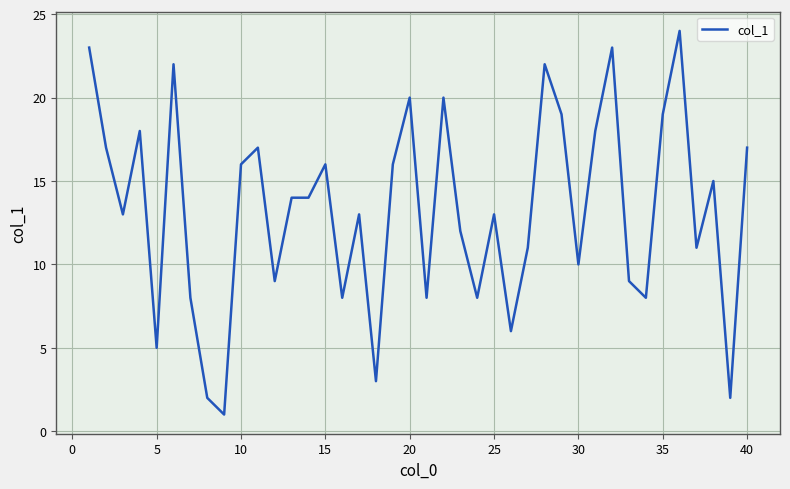

What is the approximate value at 30?

10